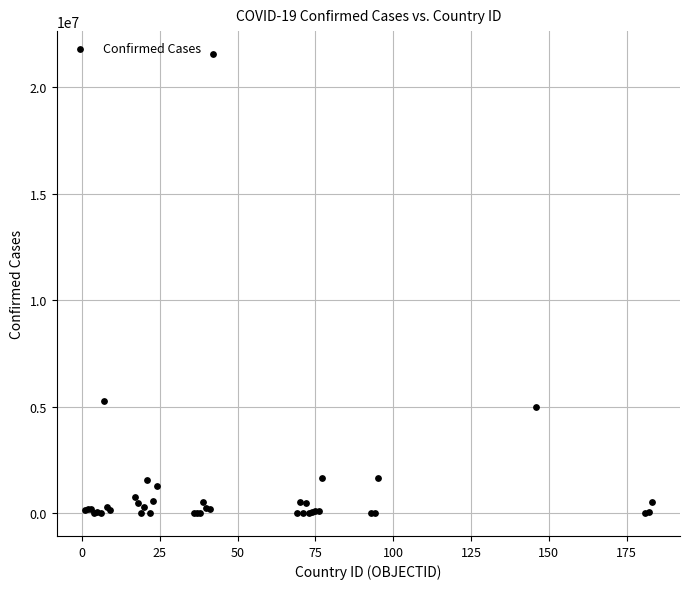

What Y value in the scatter plot is closest to 10784897?

5265528